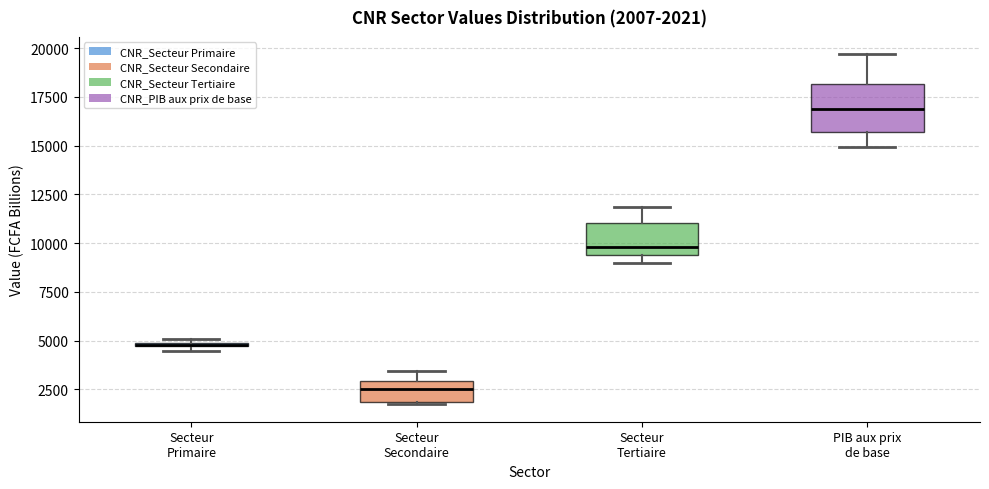

Which box is the tallest, from its lower edge to its upper edge?

PIB aux prix de base